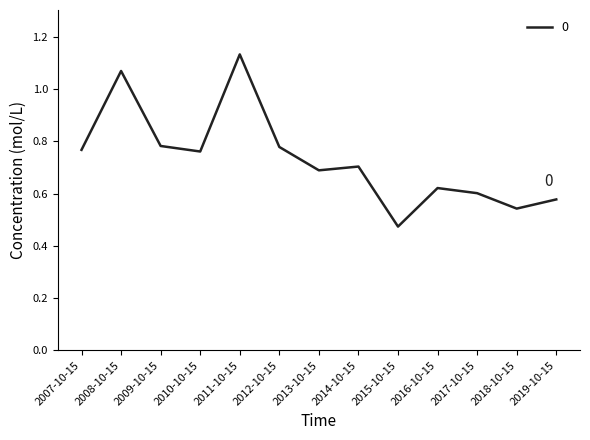

Is it true that the value at 2007-10-15 is 0.4?

False